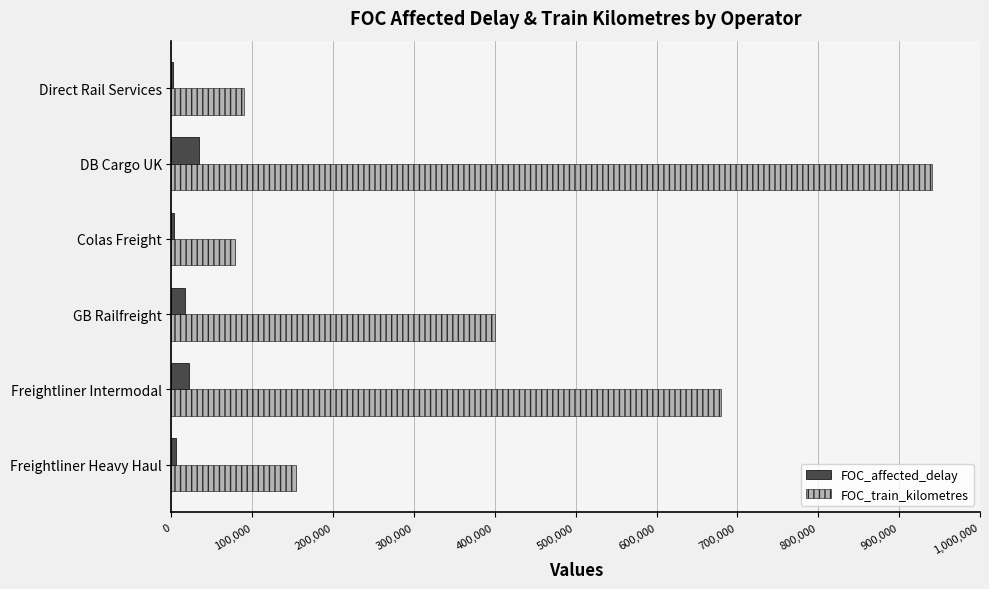

At which label is FOC_train_kilometres closest to 509517?

GB Railfreight